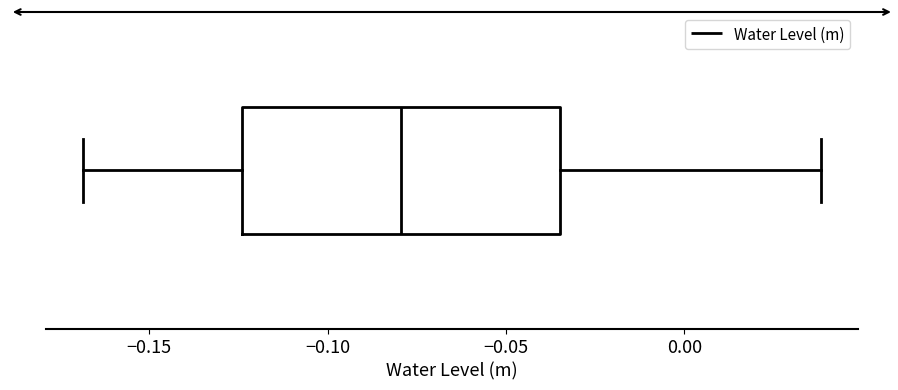

Transcribe this box plot: give where the median line is, the range the box spans, and where the two whiskers end, as read against the x-axis. The values are not printed on the chart, so give them approximately, as read against the axis.

median -0.080, box -0.125 to -0.035, whiskers -0.170 to 0.040